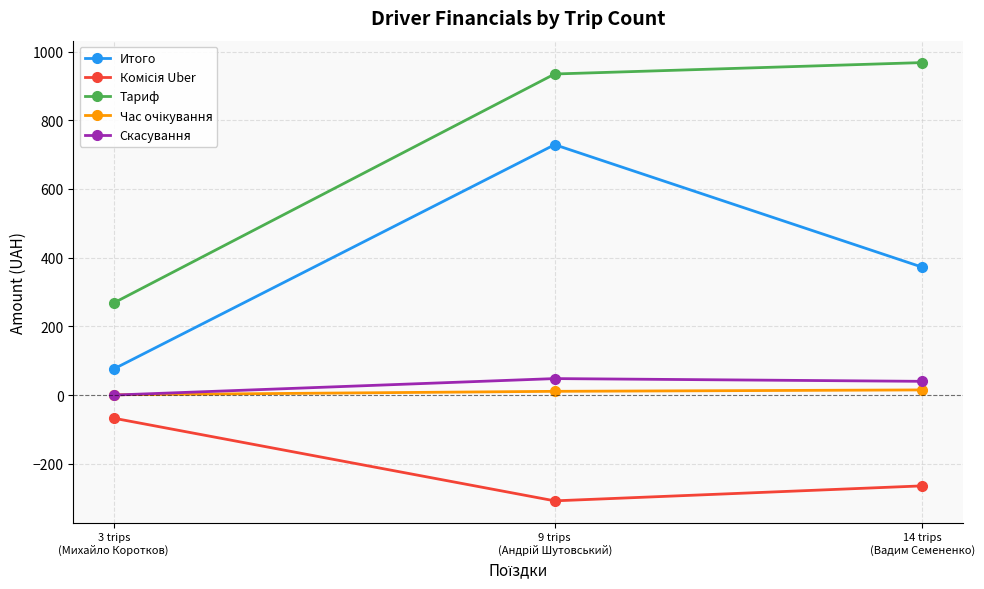

Which series has the widest spread of values?

Тариф